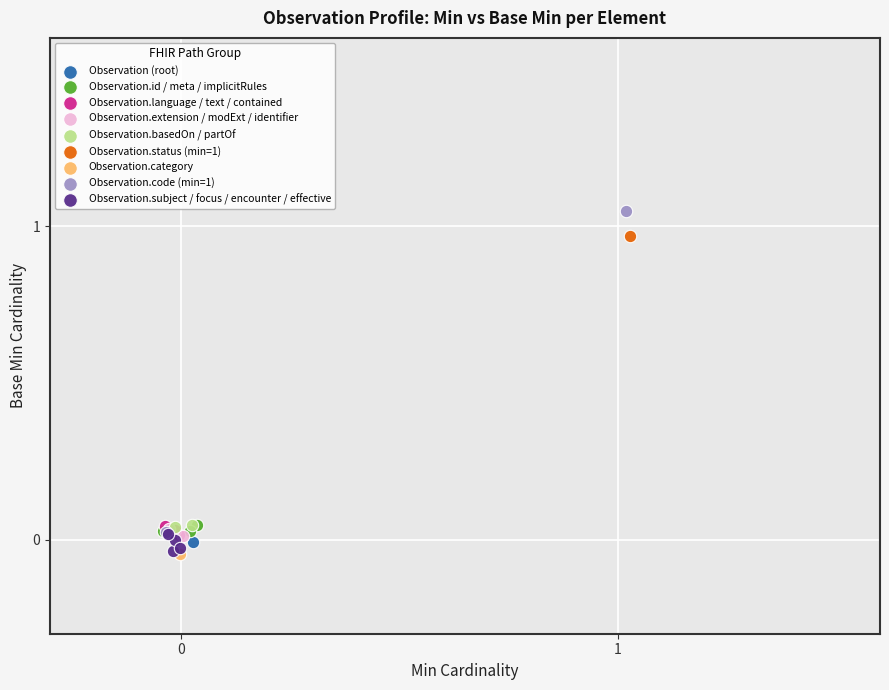

What are all the series names shown in the legend?

Observation (root), Observation.id / meta / implicitRules, Observation.language / text / contained, Observation.extension / modExt / identifier, Observation.basedOn / partOf, Observation.status (min=1), Observation.category, Observation.code (min=1), Observation.subject / focus / encounter / effective